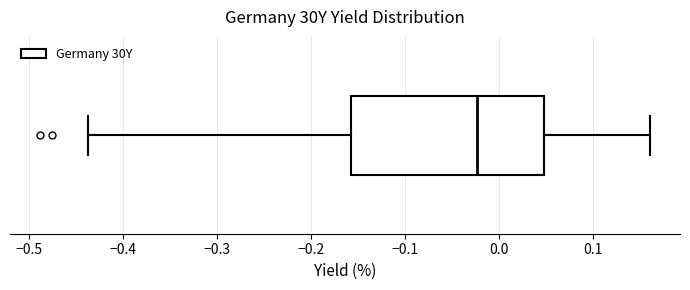

Read this box plot against the x-axis: the position of the median line, the range covered by the box, and the ends of both whiskers. The values are not printed on the chart, so give them approximately, as read against the axis.

median -0.02, box -0.16 to 0.05, whiskers -0.44 to 0.16